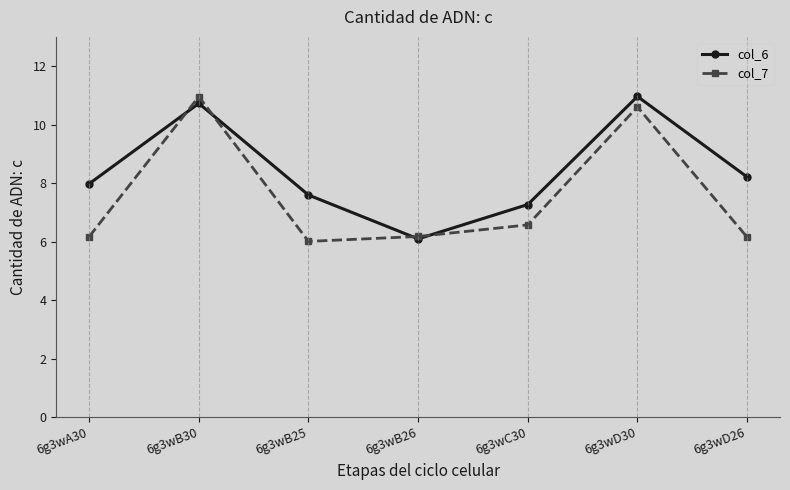

Which series has the largest total across all categories?

col_6